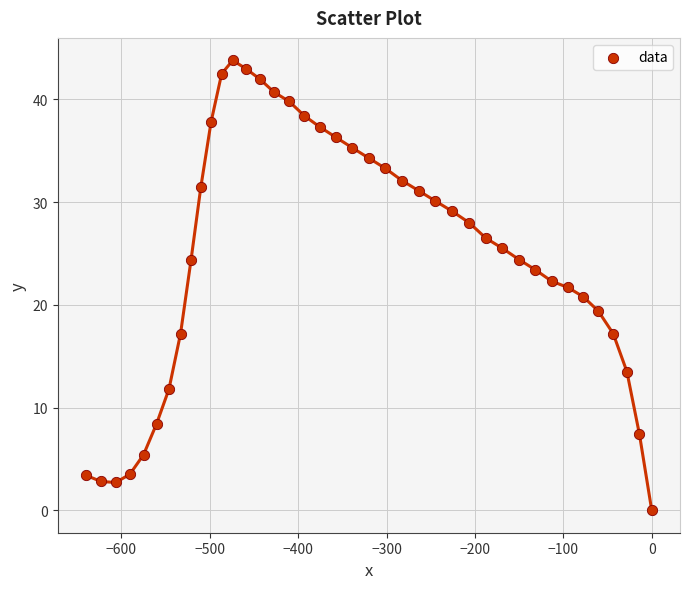

What is the range of Y values (max minus min)?

43.8